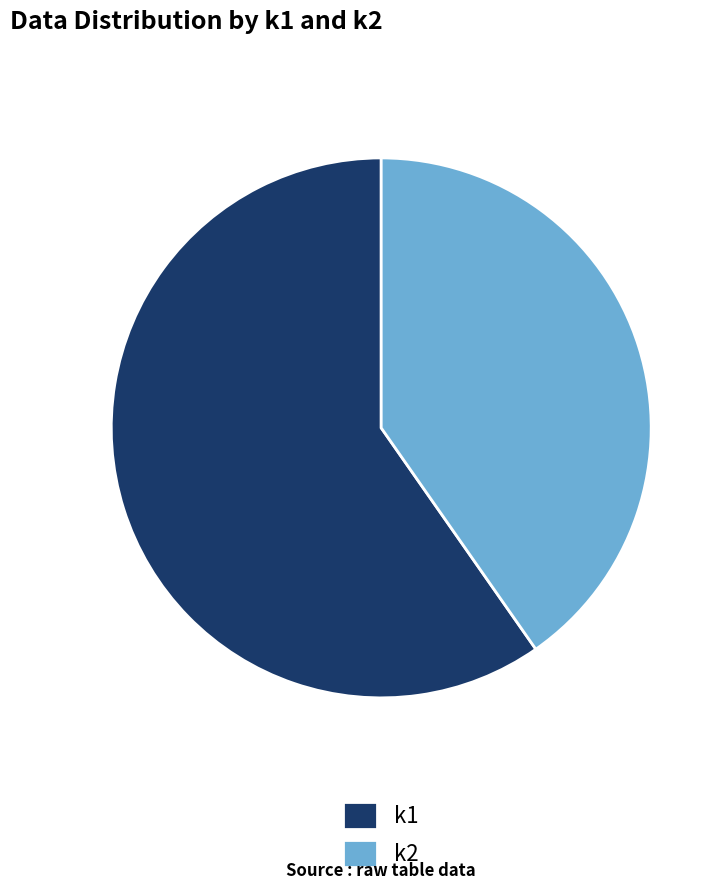

Is it true that k2 is 27% of the pie?

False